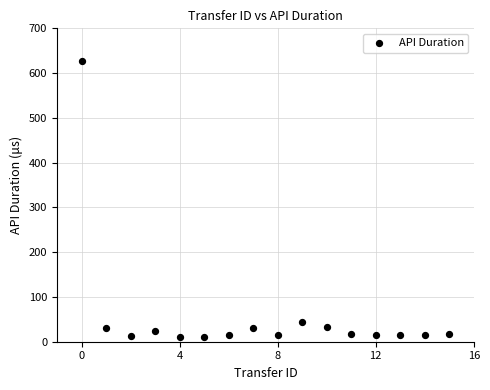

What Y value in the scatter plot is closest to 318?

43.3